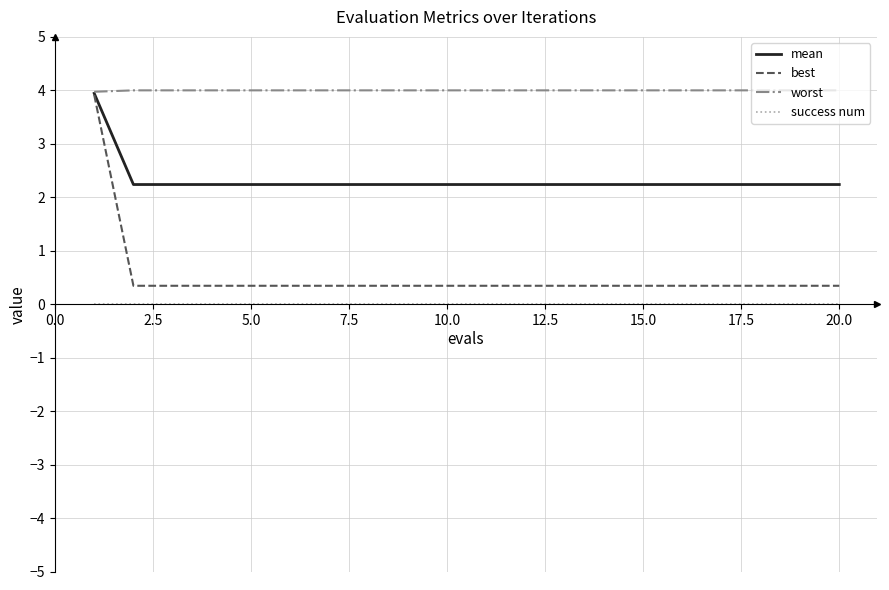

Which series has the widest spread of values?

best